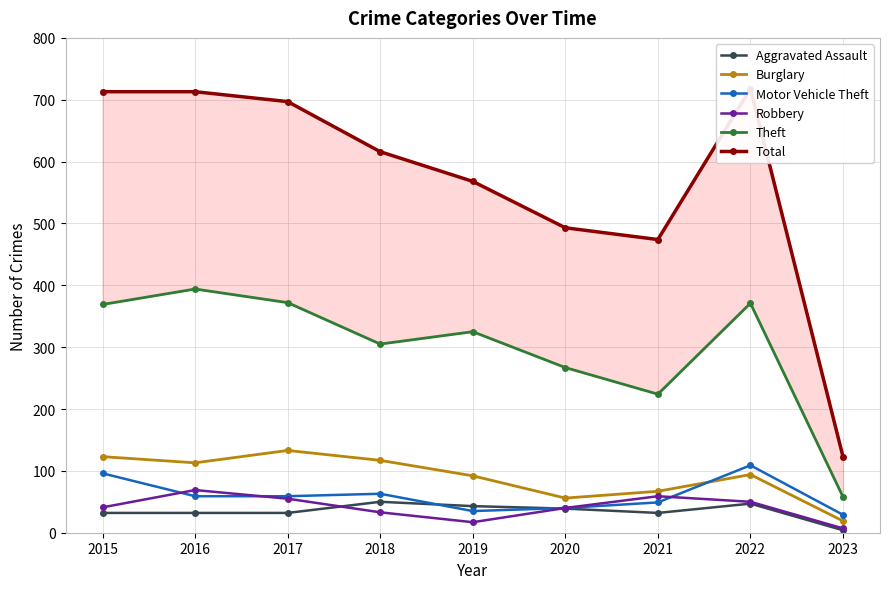

Is it true that Motor Vehicle Theft equals 50 at 2022?

False